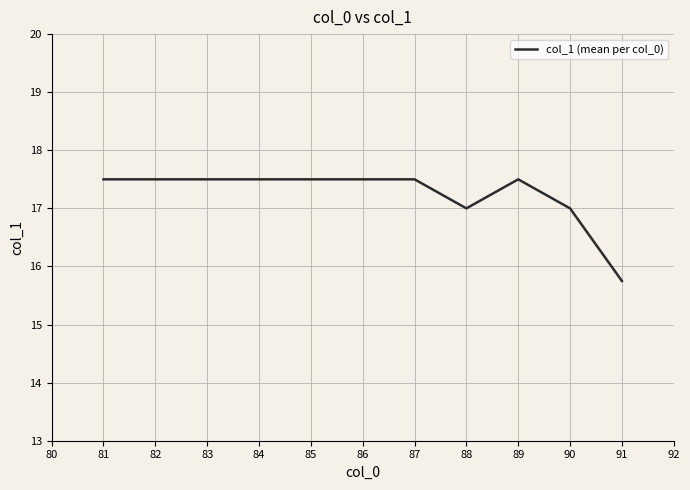

Is it true that the value at 85 is 17.5?

True